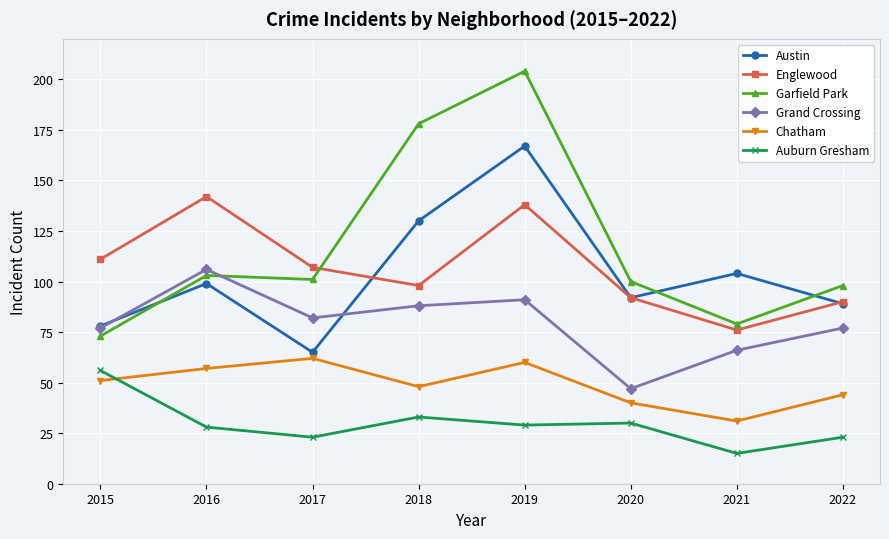

What is the difference between the highest and lowest values at 2015?

60